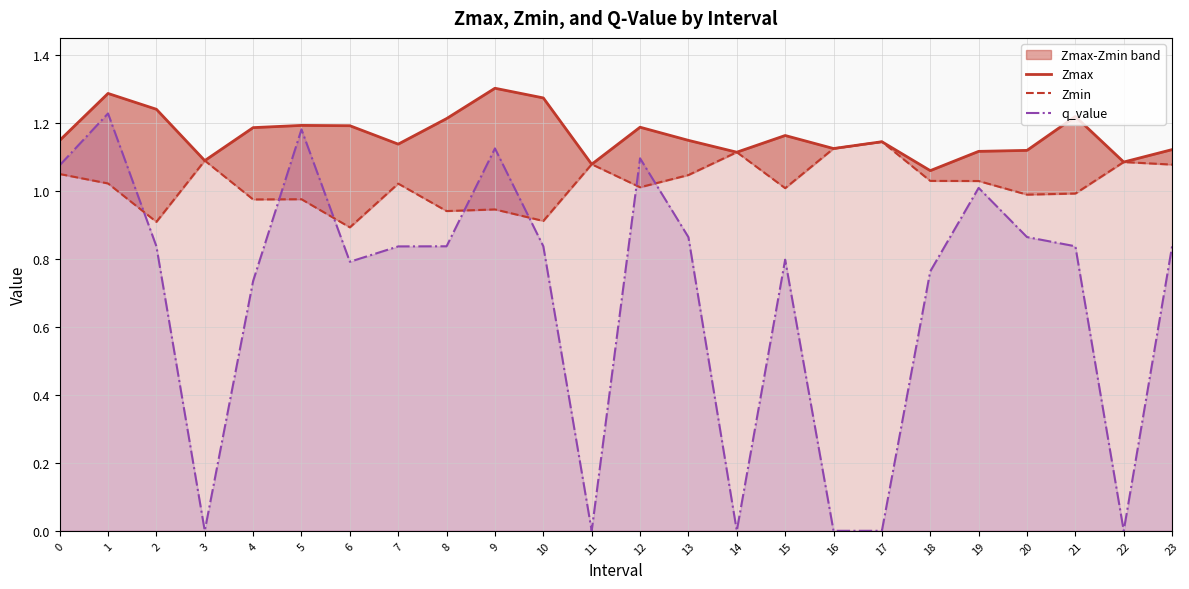

True or false: q_value has a value of 1.4 at 21.

False